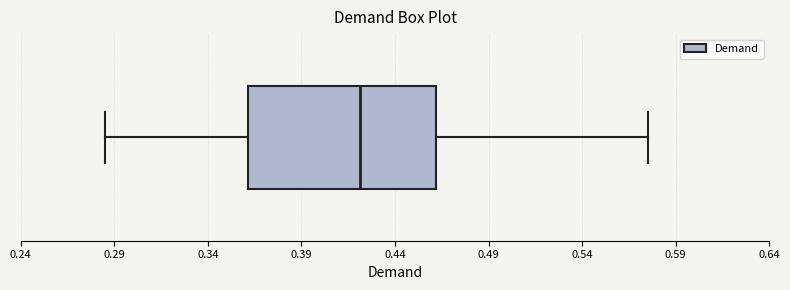

Transcribe this box plot: give where the median line is, the range the box spans, and where the two whiskers end, as read against the x-axis. The values are not printed on the chart, so give them approximately, as read against the axis.

median 0.420, box 0.360 to 0.460, whiskers 0.285 to 0.575